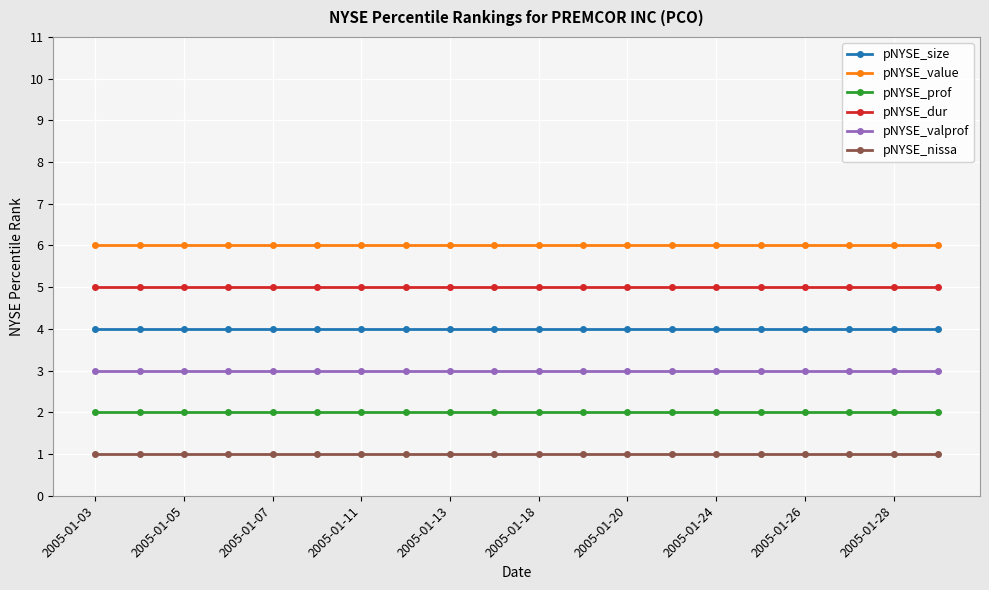

What is the minimum value shown in the chart?

1